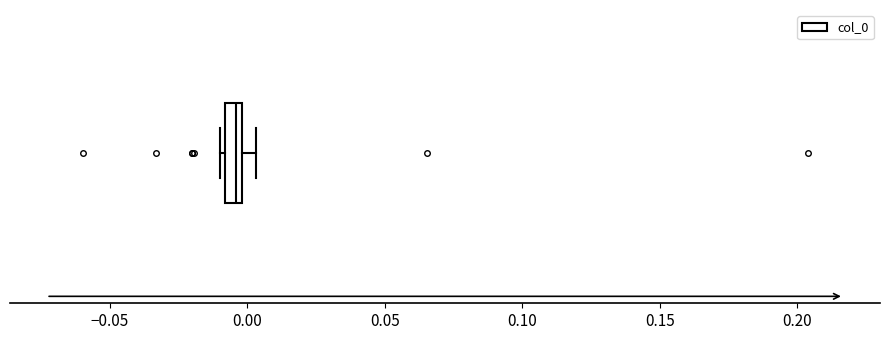

Where is the right edge of the box on the x-axis? The values are not printed on the chart, so give them approximately, as read against the axis.

0.000